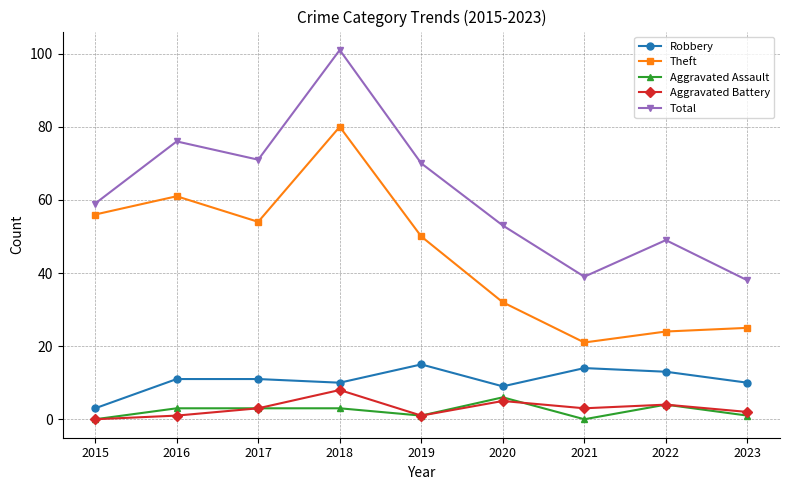

What value does the Aggravated Assault series have at 2017?

3